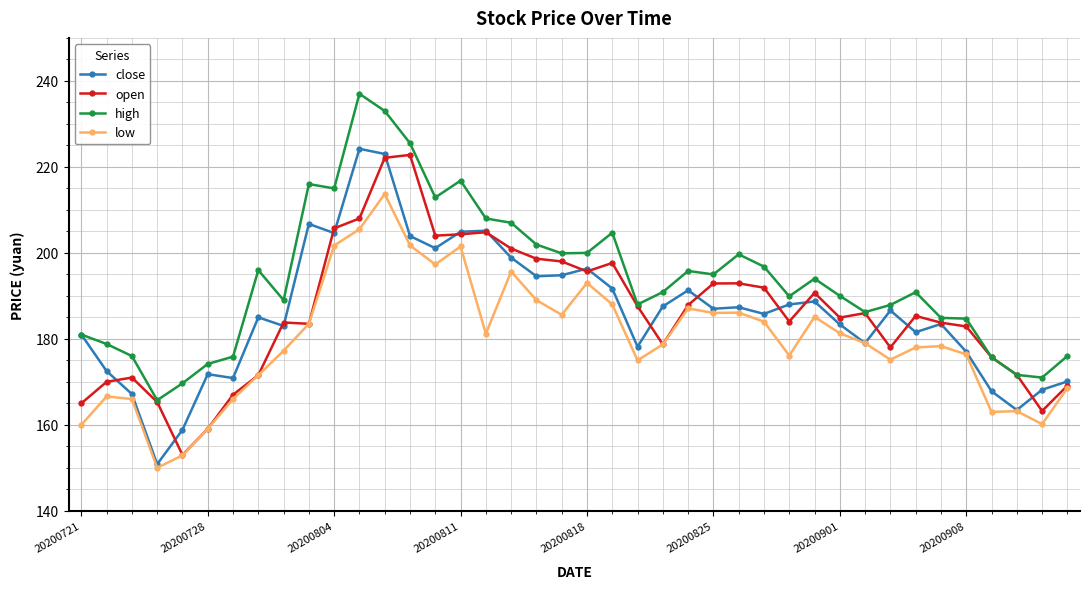

True or false: high has more than 2 interior local peaks.

True